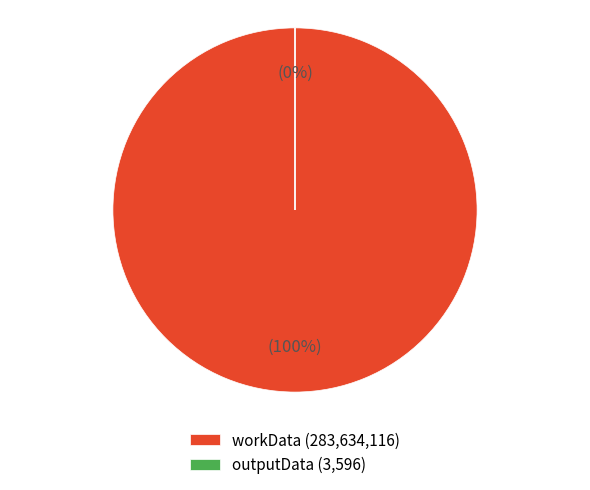

Rank the categories by value from highest to lowest.

workData, outputData